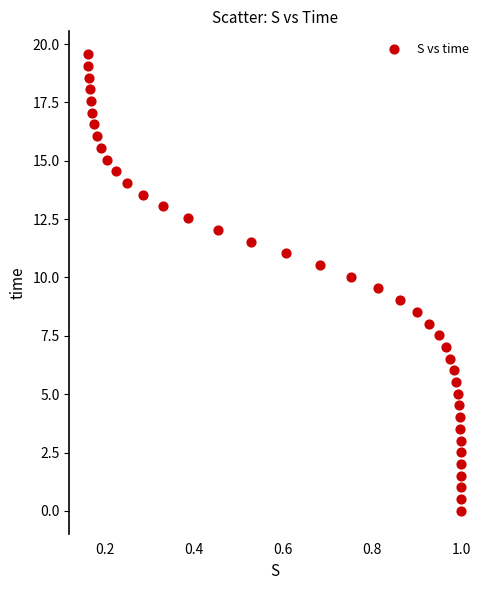

What is the range of Y values (max minus min)?

19.6